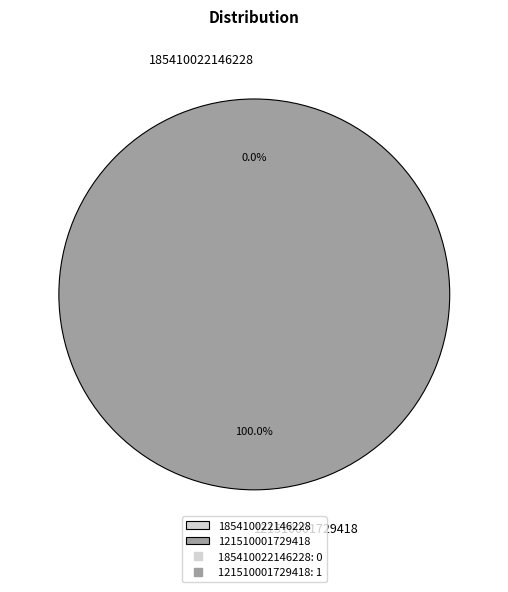

The 121510001729418 slice represents 100% of the pie. True or false?

True